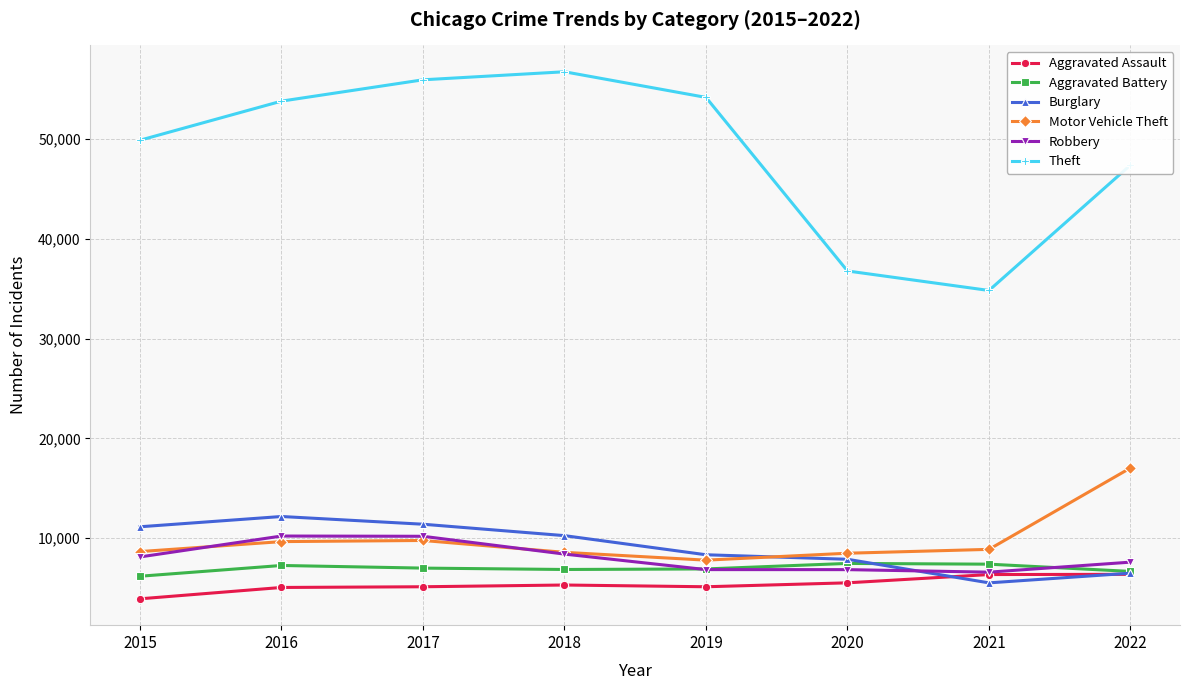

What is the minimum value shown in the chart?

3940